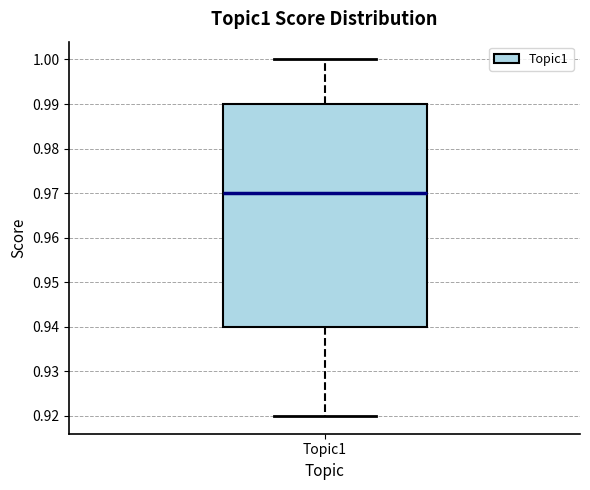

Transcribe this box plot: give where the median line is, the range the box spans, and where the two whiskers end, as read against the y-axis. The values are not printed on the chart, so give them approximately, as read against the axis.

median 0.97, box 0.94 to 0.99, whiskers 0.92 to 1.00